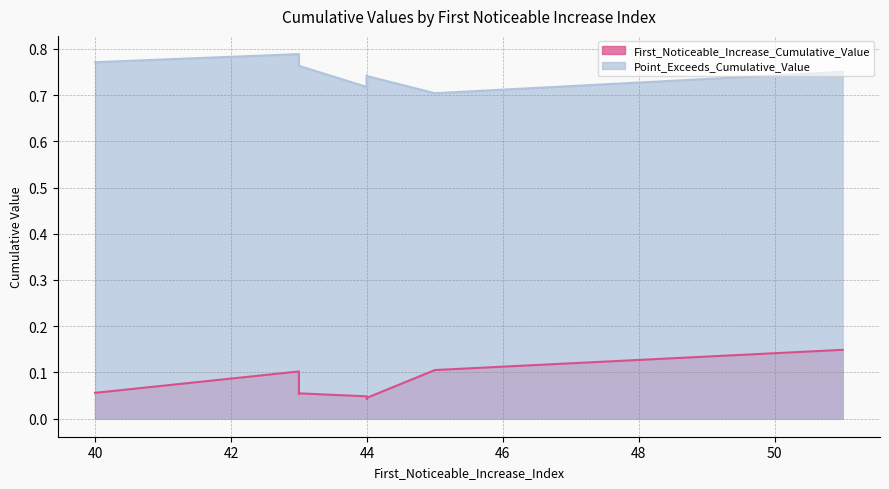

At which category is the sum across all series the highest?

51